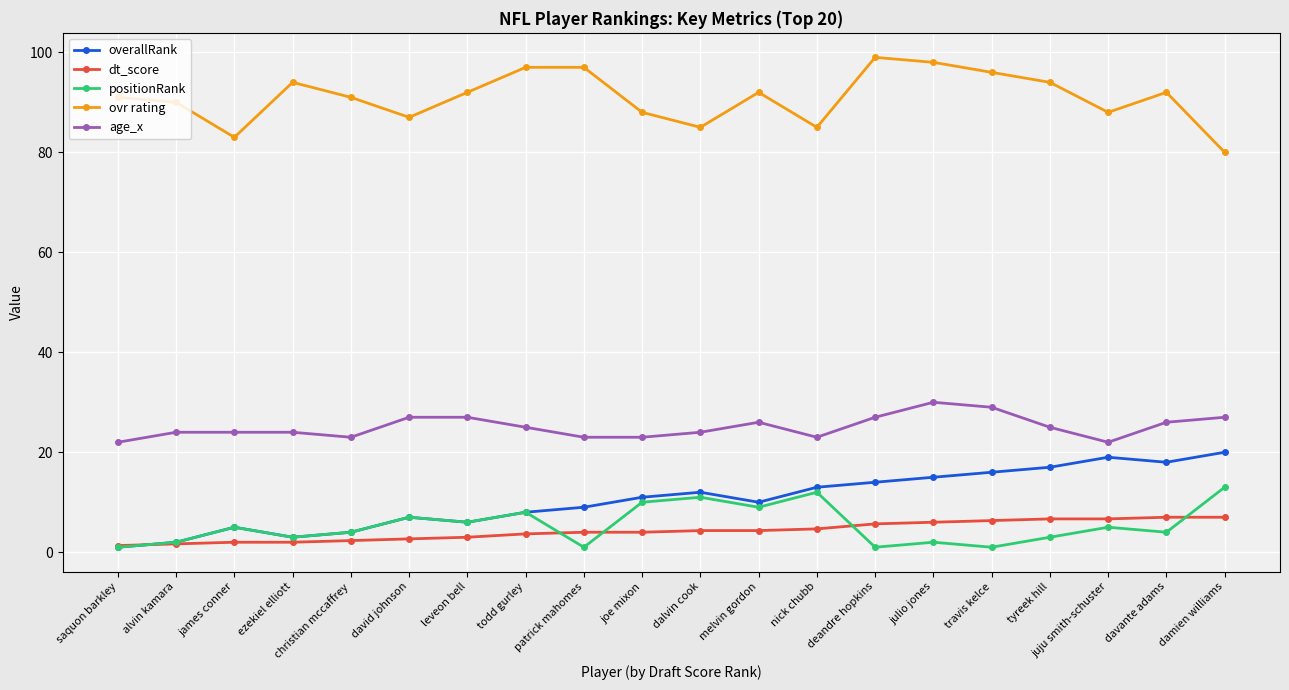

What is the smallest value displayed?

1.0